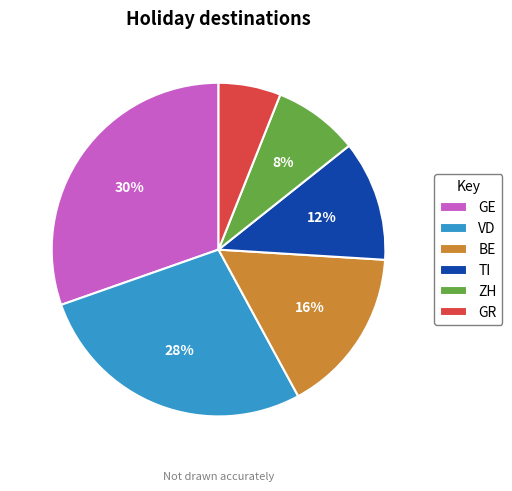

To the nearest percent, what percentage of the pie is TI?

12%